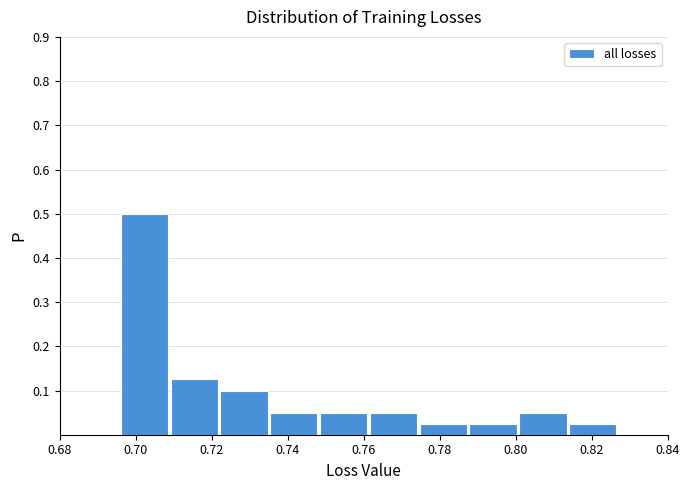

Which range on the x-axis has the tallest bar?

0.696 to 0.708